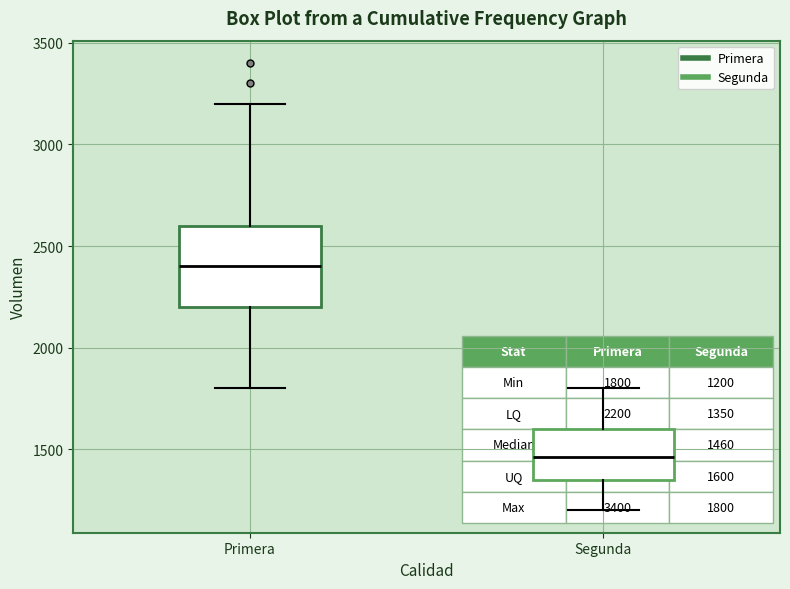

Which box's median line is the lowest?

Segunda